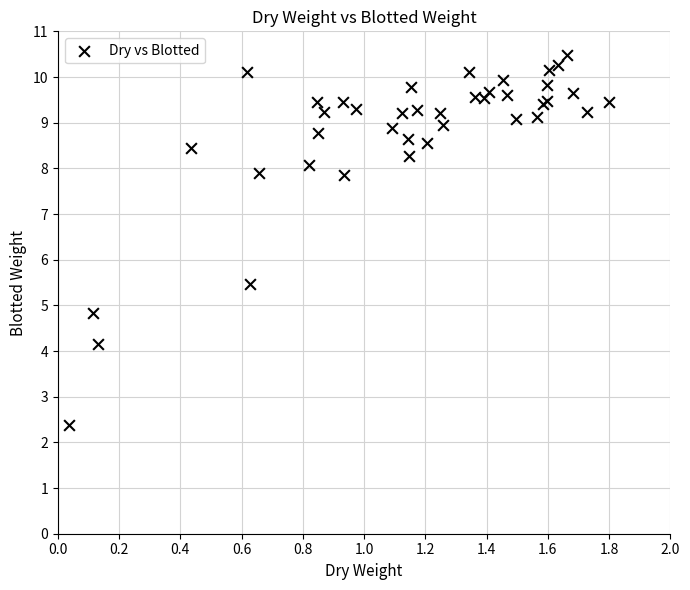

What Y value in the scatter plot is closest to 6?

5.5